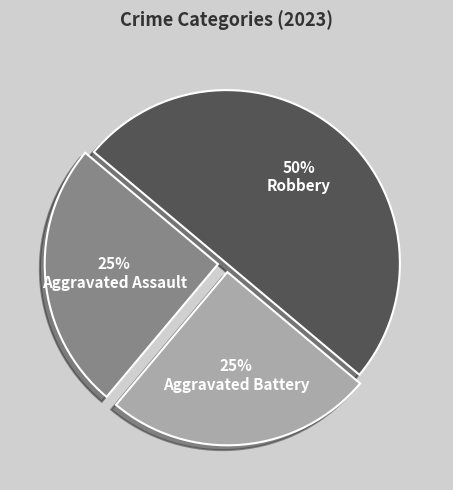

Approximately how many times larger is the value at Robbery compared to Aggravated Battery?

2.0